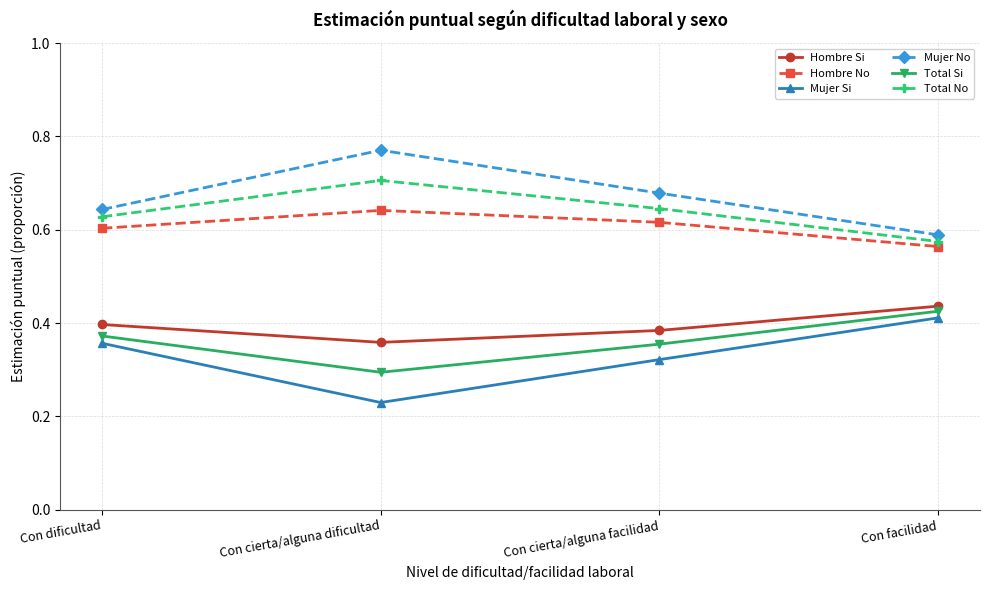

Rank the series by their maximum value, from lowest to highest.

Mujer Si, Total Si, Hombre Si, Hombre No, Total No, Mujer No